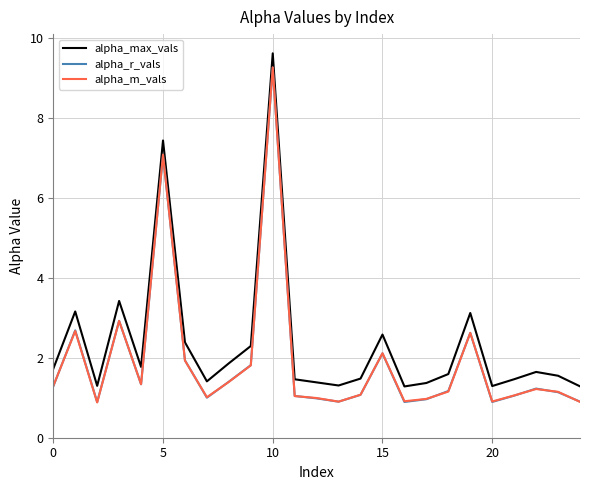

True or false: alpha_max_vals and alpha_m_vals cross at least once.

False